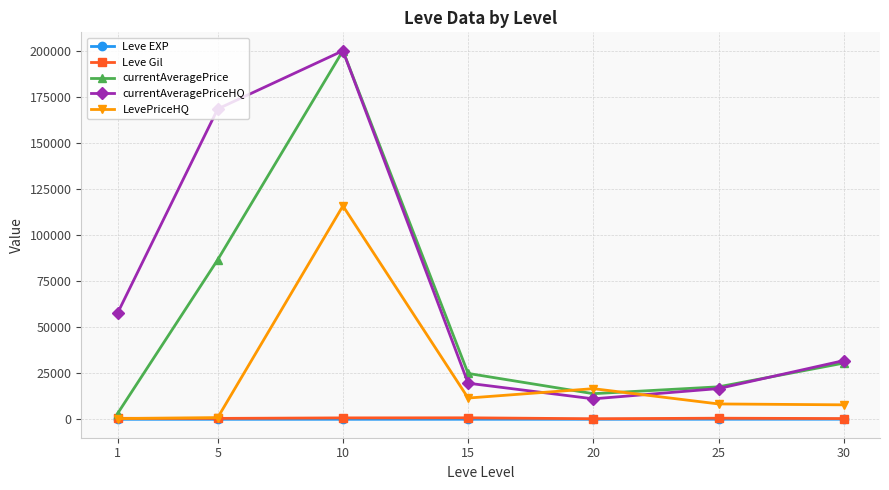

True or false: Leve Gil and currentAveragePriceHQ intersect in this chart.

False